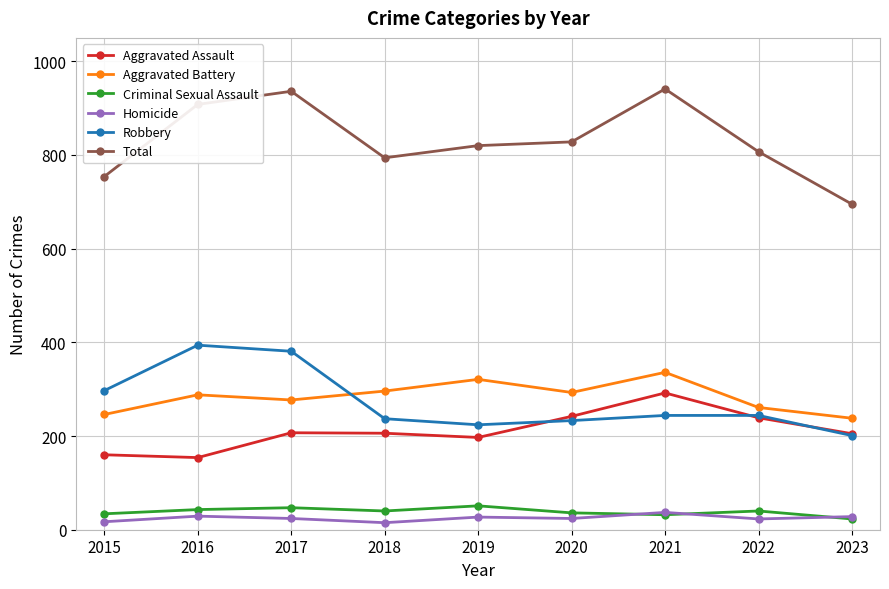

How many lines are shown in the chart?

6